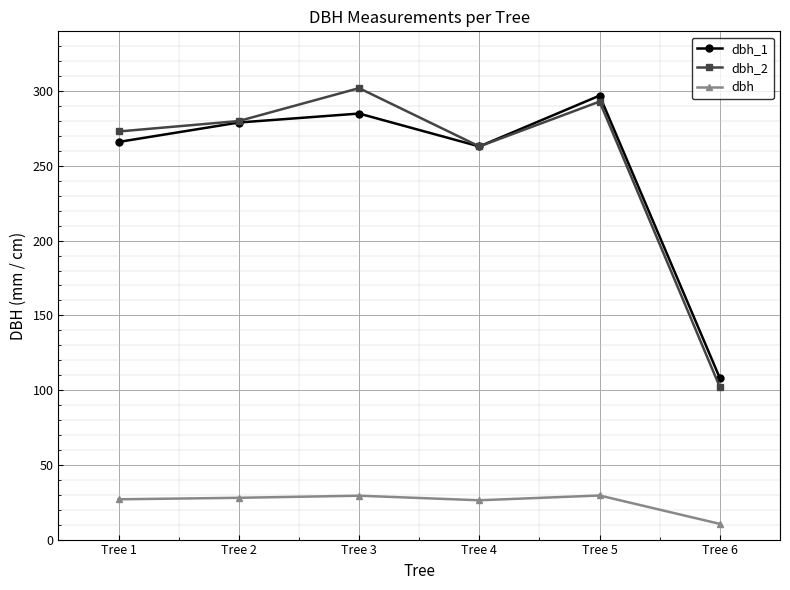

The value of dbh_1 at Tree 3 is 285.0. True or false?

True